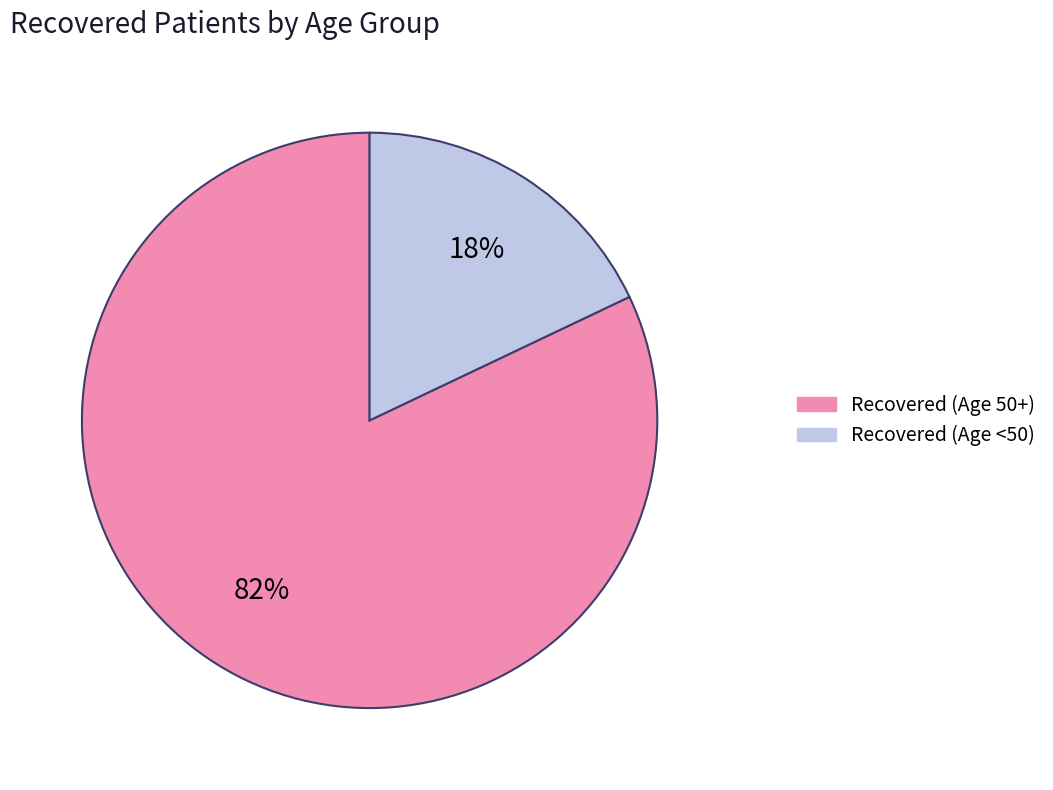

Is there any slice that represents more than half of the pie?

Yes